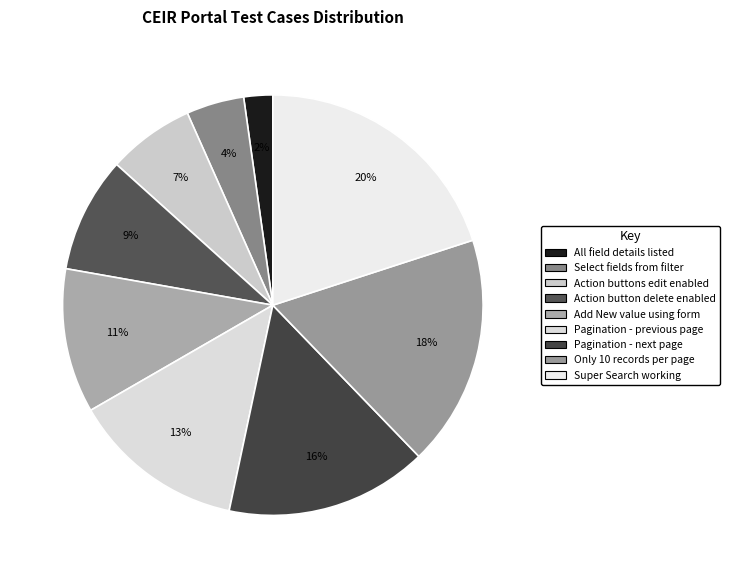

Is it true that Select fields from filter is 4% of the pie?

True